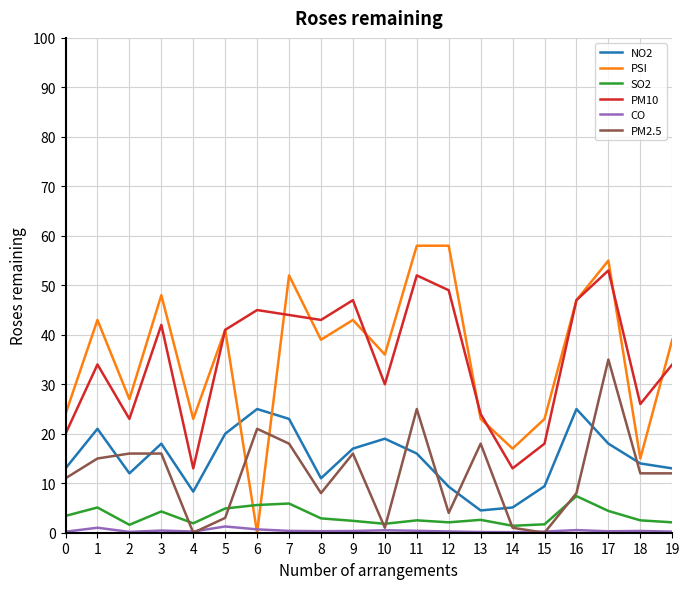

True or false: PM2.5 and NO2 intersect in this chart.

True